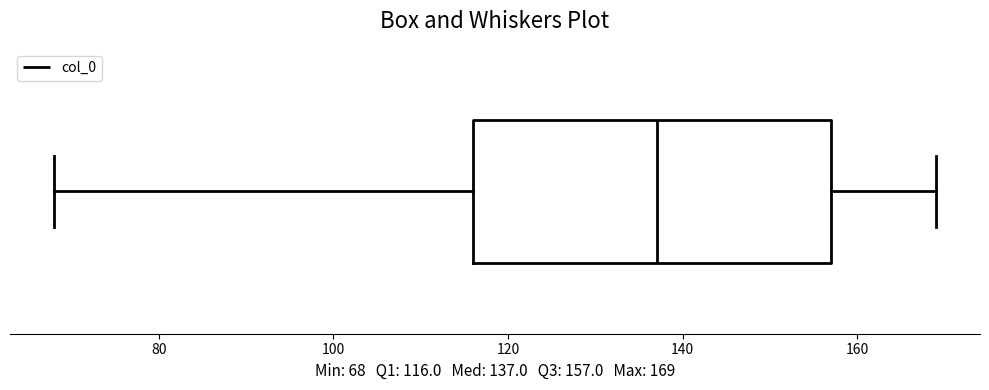

Read this box plot against the x-axis: the position of the median line, the range covered by the box, and the ends of both whiskers. The values are not printed on the chart, so give them approximately, as read against the axis.

median 138, box 116 to 158, whiskers 68 to 170